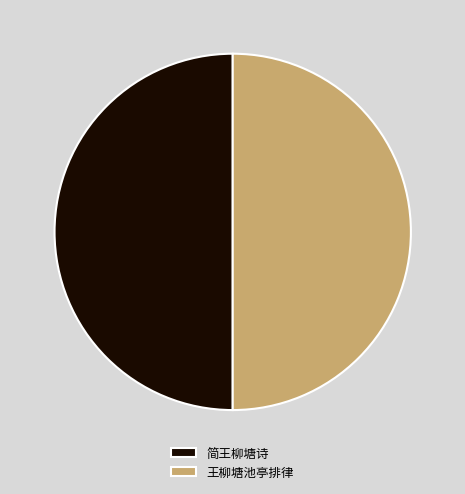

Is the sum of 王柳塘池亭排律 and 简王柳塘诗 greater than half?

Yes